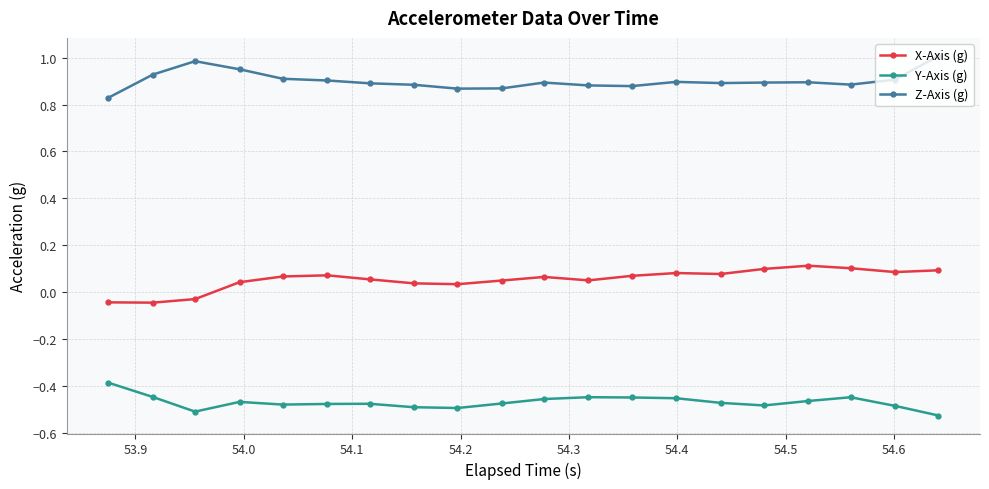

List the series in order of their peak value, highest first.

Z-Axis (g), X-Axis (g), Y-Axis (g)